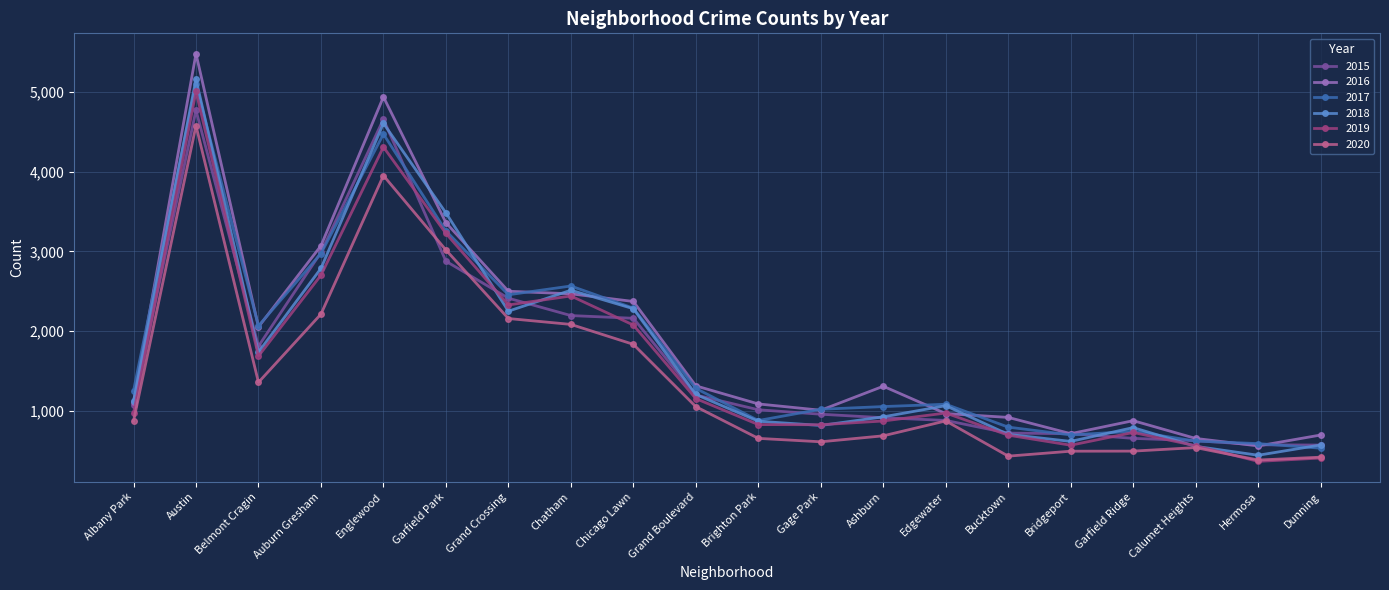

The 2020 series shows 654 at Brighton Park. True or false?

True